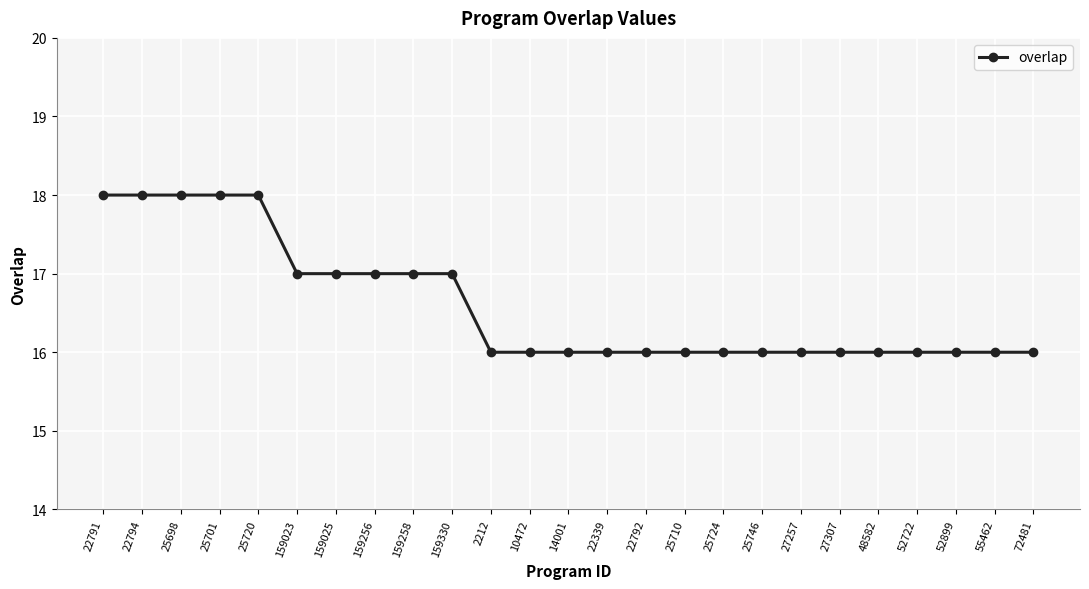

What position from the right is 14001?

13